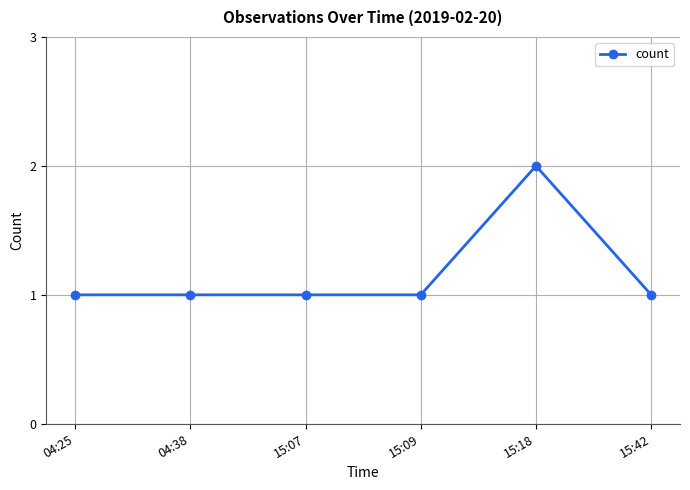

Which label corresponds to the largest value in the chart?

15:18